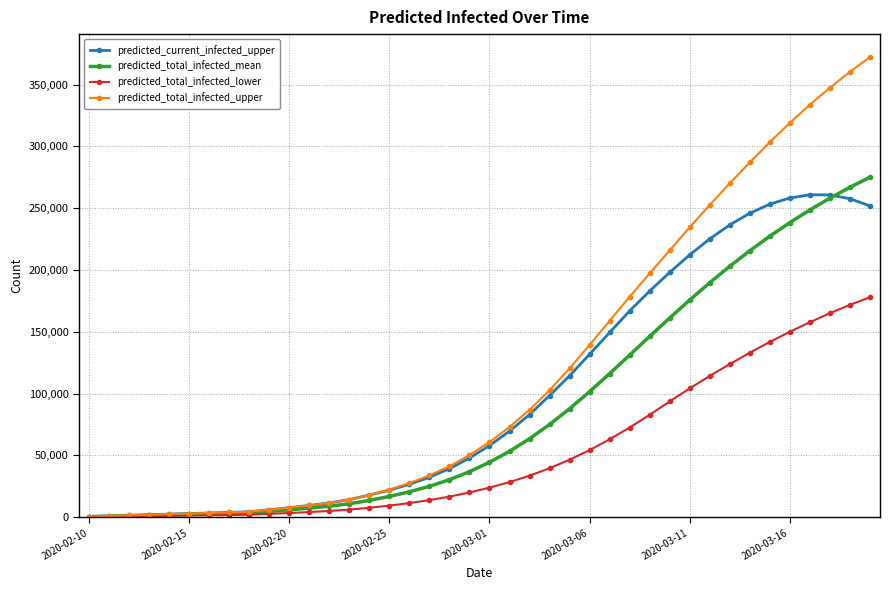

Does the chart display data point markers on the line(s)?

Yes